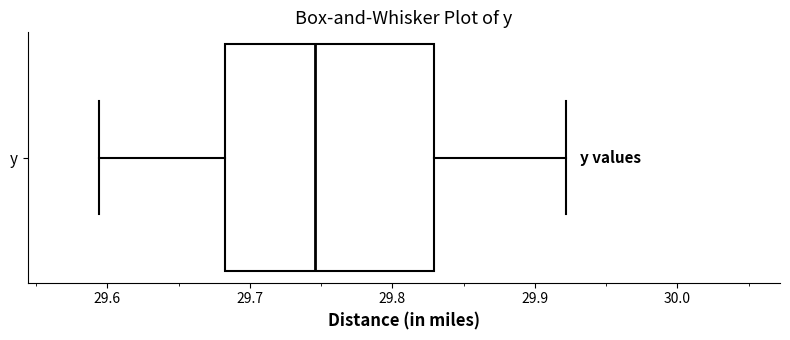

Where does the right whisker of the box for y end on the x-axis? The values are not printed on the chart, so give them approximately, as read against the axis.

29.92